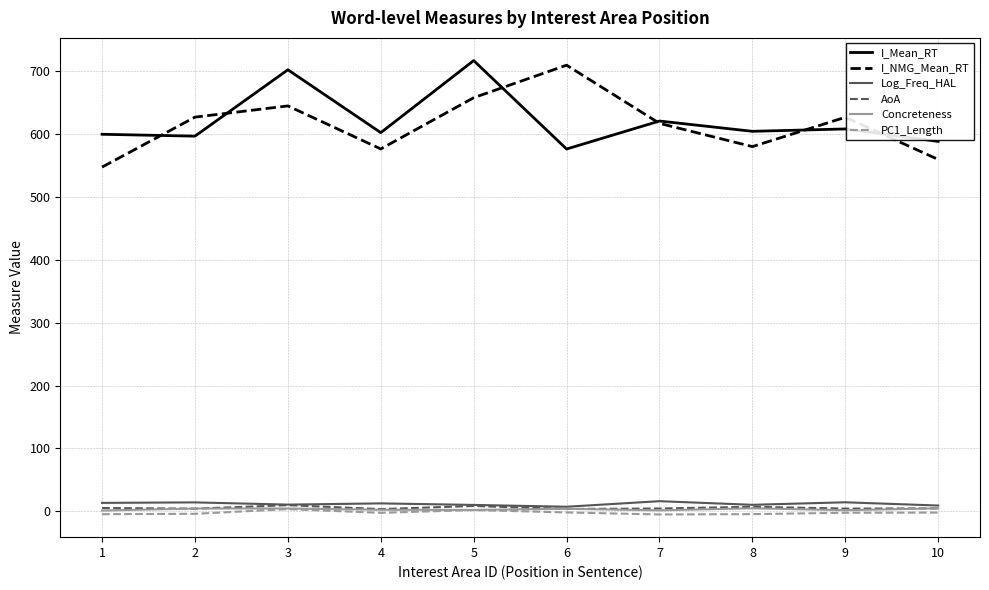

Does the chart have visible grid lines?

Yes